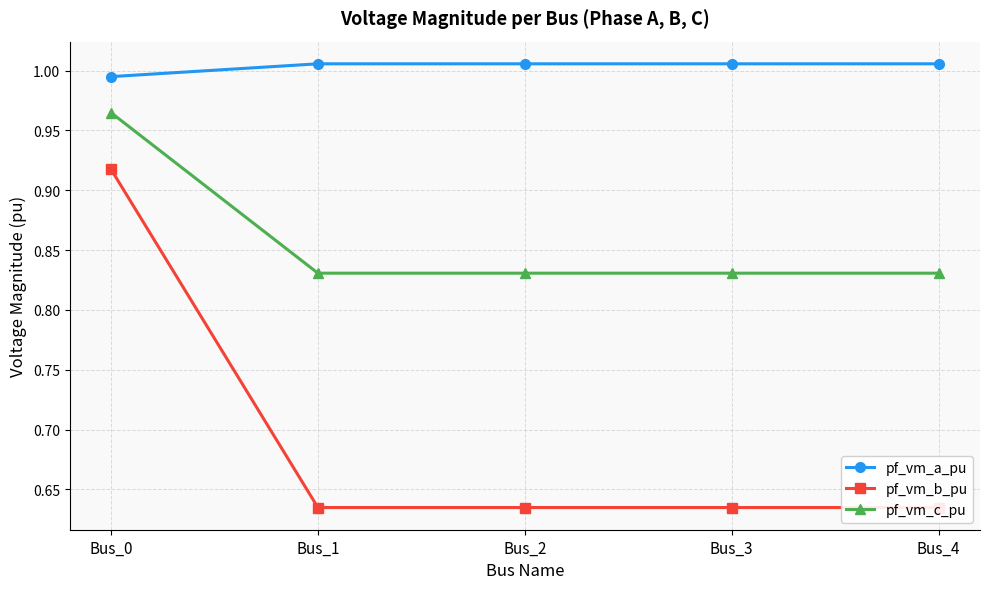

At which label does pf_vm_c_pu reach its peak?

Bus_0